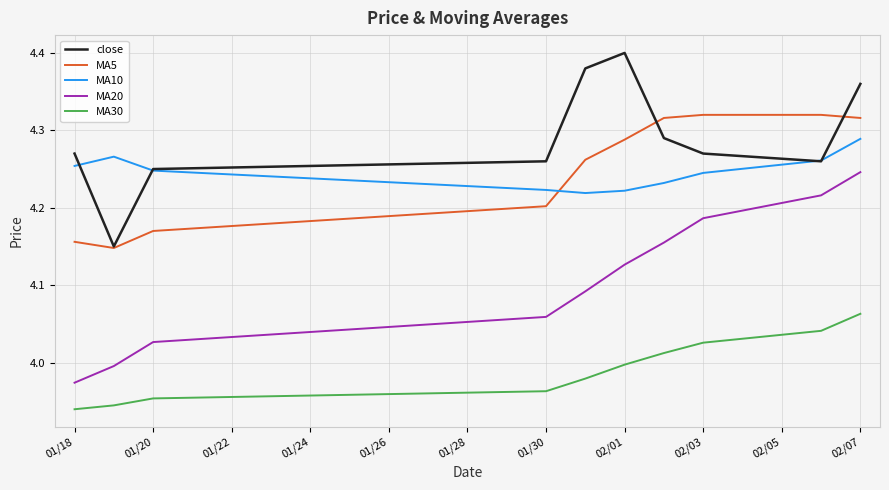

List the series in order of their peak value, lowest first.

MA30, MA20, MA10, MA5, close